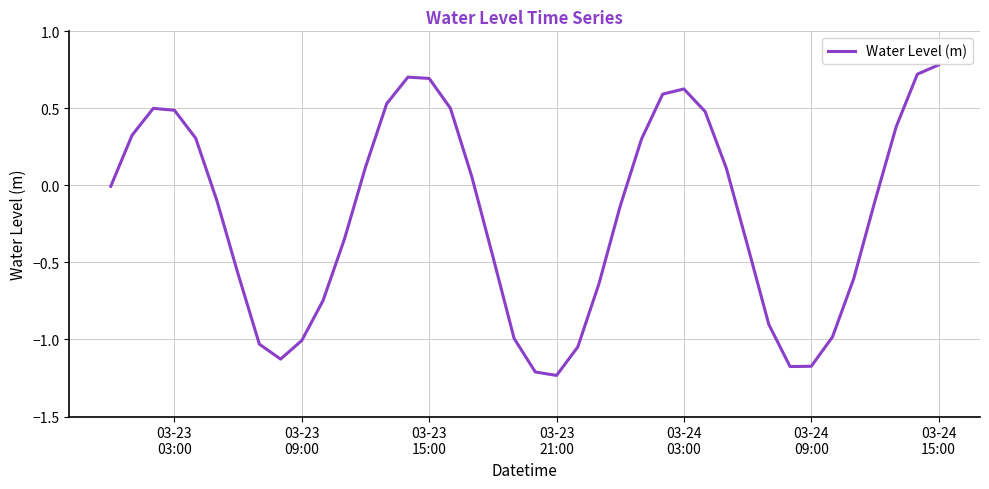

How many lines are shown in the chart?

1